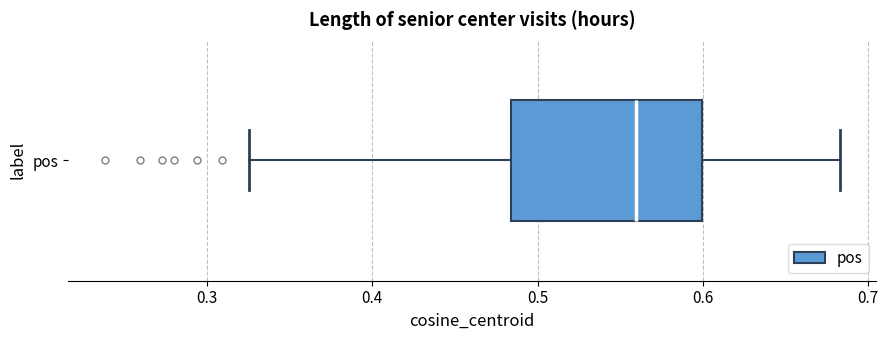

Where is the right edge of the box for pos on the x-axis? The values are not printed on the chart, so give them approximately, as read against the axis.

0.60